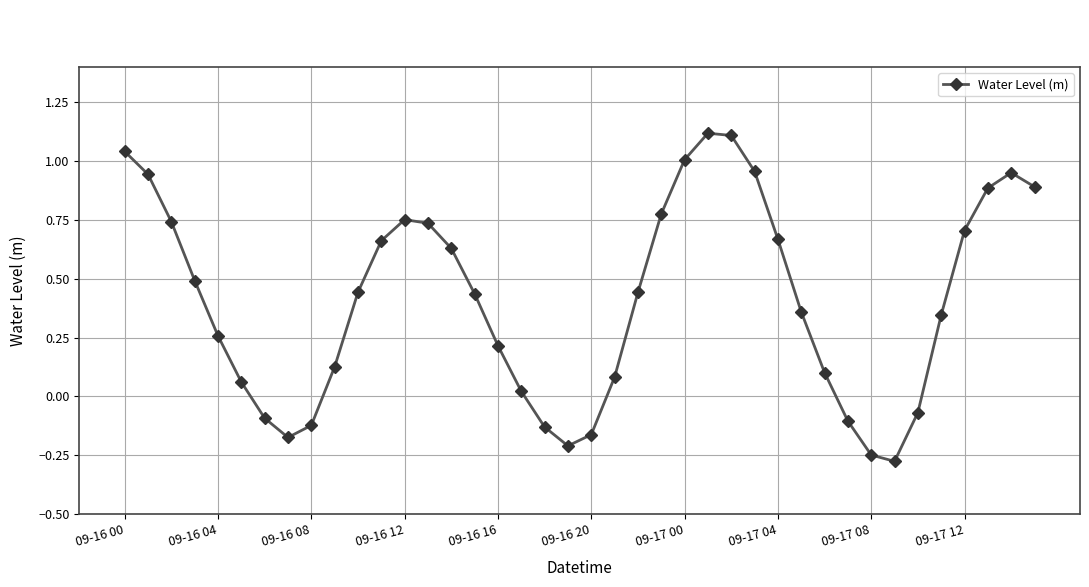

What is the difference between the second highest and minimum values?

1.4